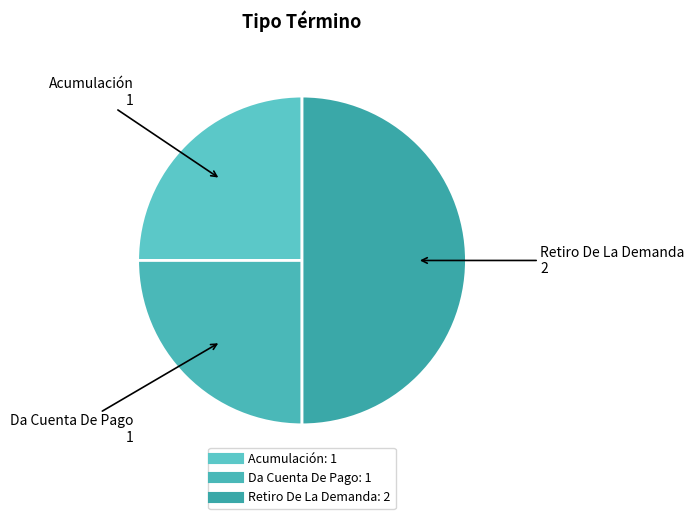

Does Da Cuenta De Pago represent more than half of the total?

No